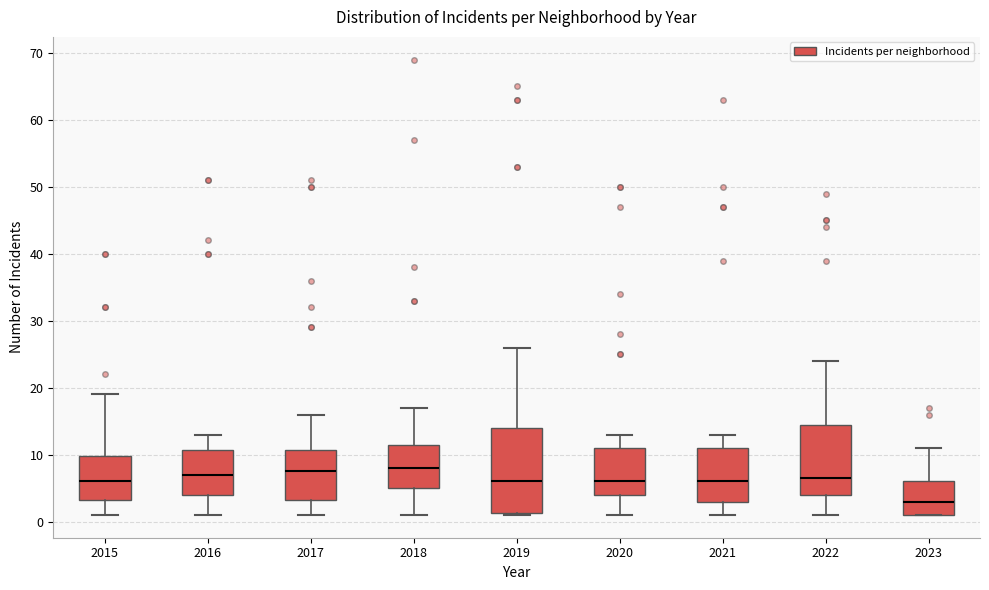

Reading left to right, read every box against the y-axis: the position of its median line, the range the box covers, and the ends of its whiskers. The values are not printed on the chart, so give them approximately, as read against the axis.

2015: median 6, box 3 to 10, whiskers 1 to 19
2016: median 7, box 4 to 11, whiskers 1 to 13
2017: median 8, box 3 to 11, whiskers 1 to 16
2018: median 8, box 5 to 12, whiskers 1 to 17
2019: median 6, box 1 to 14, whiskers 1 to 26
2020: median 6, box 4 to 11, whiskers 1 to 13
2021: median 6, box 3 to 11, whiskers 1 to 13
2022: median 7, box 4 to 15, whiskers 1 to 24
2023: median 3, box 1 to 6, whiskers 1 to 11